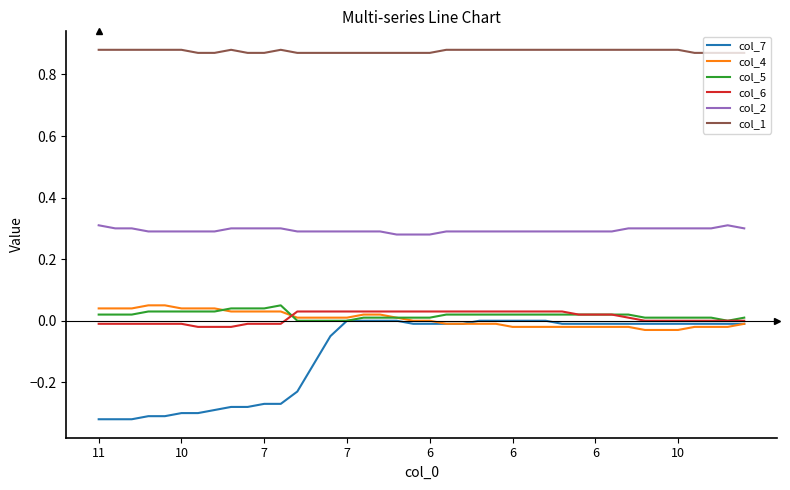

Which series has the largest range (max minus min)?

col_7